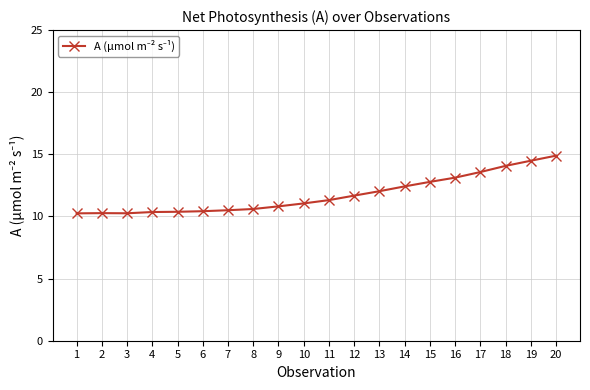

Which has a higher value, 17 or 10?

17